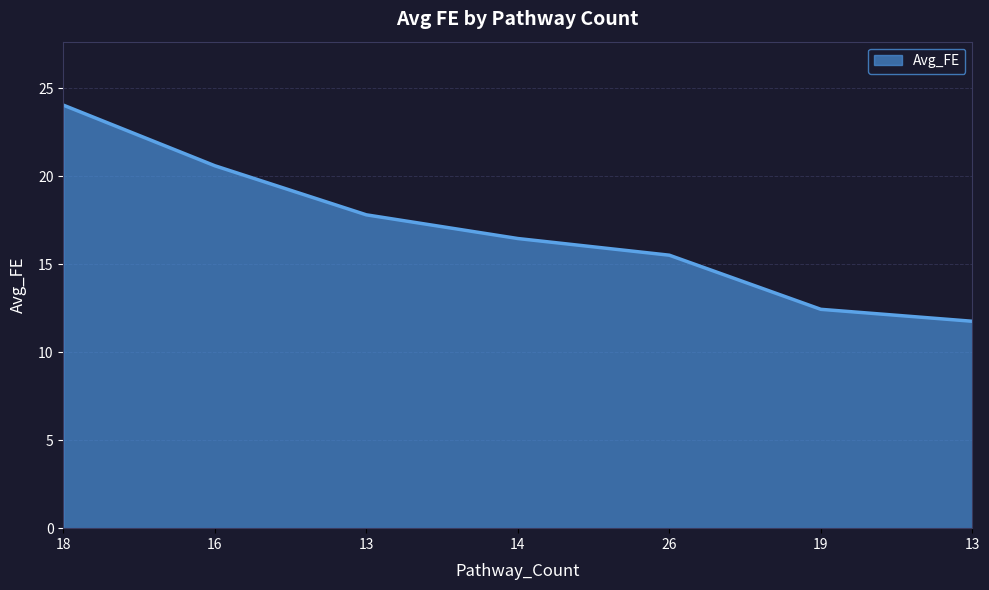

What is the smallest value displayed?

11.8